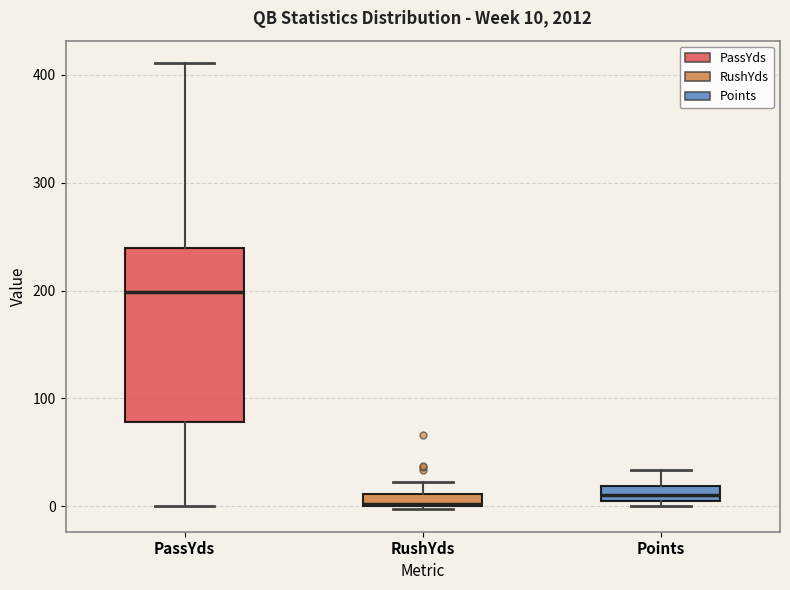

Comparing the boxes themselves (not the whiskers), which one is the tallest?

PassYds